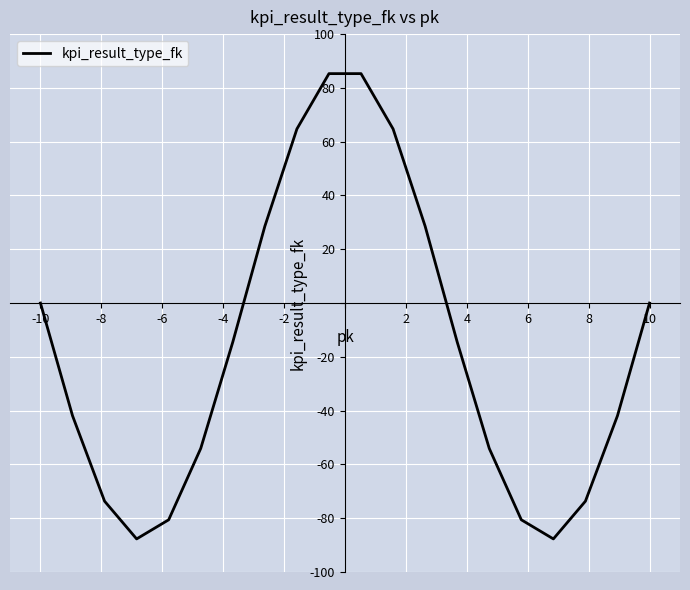

What is the smallest value displayed?

-87.7